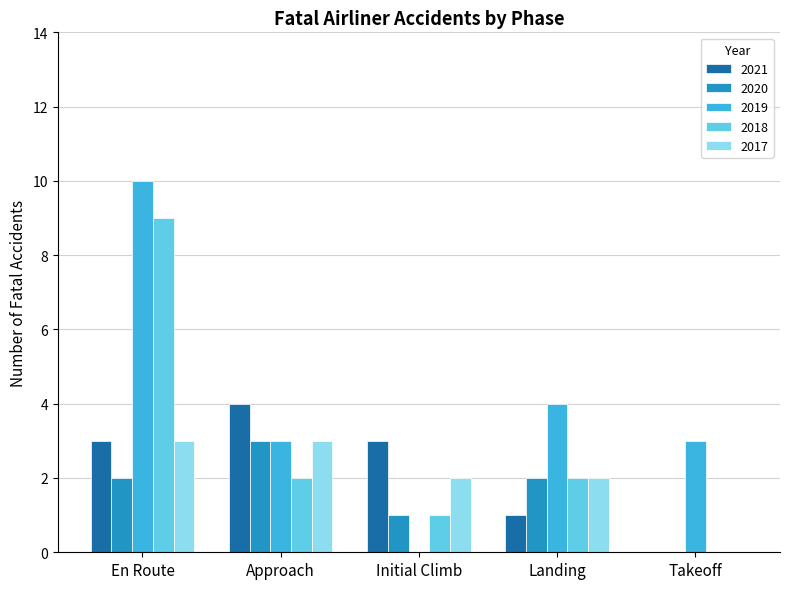

What is the greatest value displayed?

10